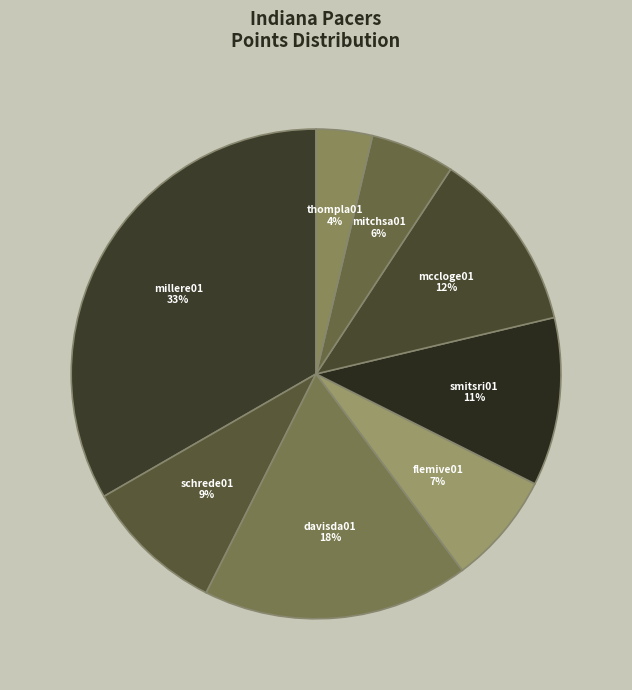

To the nearest percent, what is the combined percentage of schrede01 and mccloge01?

21%